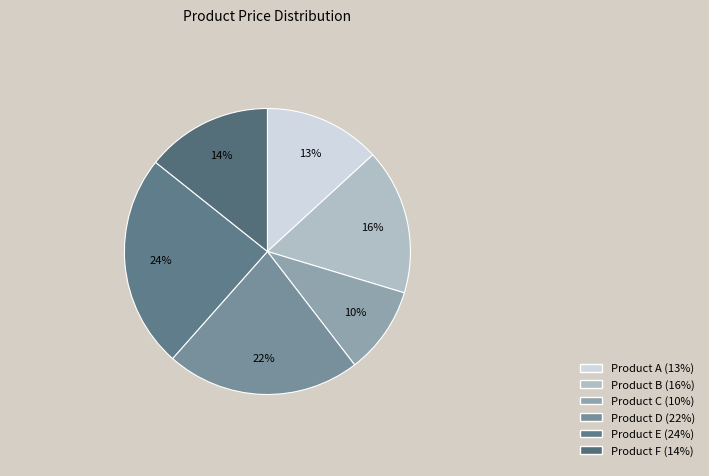

The Product C slice represents 10% of the pie. True or false?

True